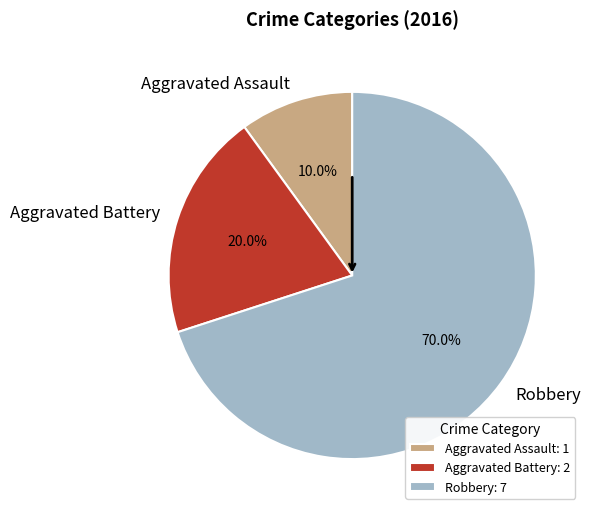

How many segments does this pie chart have?

3